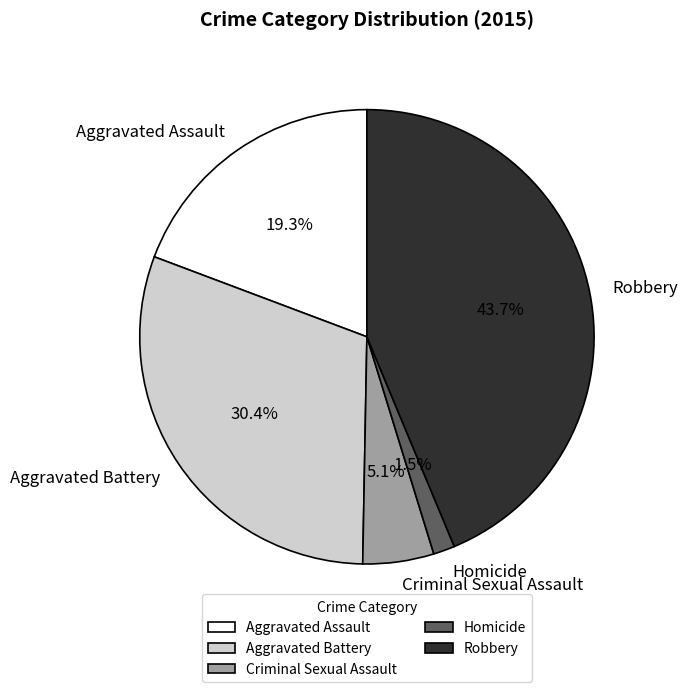

To the nearest percent, what is the combined percentage of Robbery and Homicide?

45%